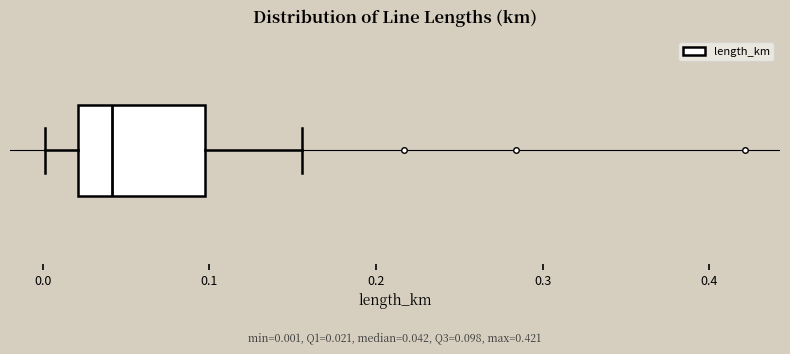

Read this box plot against the x-axis: the position of the median line, the range covered by the box, and the ends of both whiskers. The values are not printed on the chart, so give them approximately, as read against the axis.

median 0.04, box 0.02 to 0.10, whiskers 0.00 to 0.16